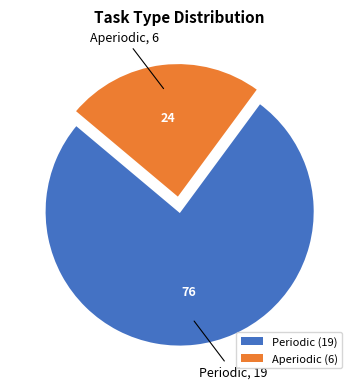

Is it true that Aperiodic (6) is 33% of the pie?

False